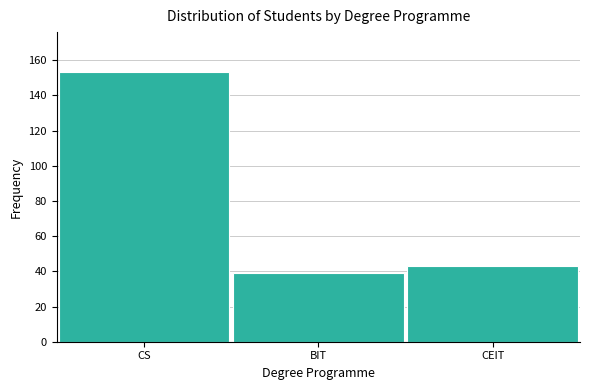

Reading left to right, transcribe all the data shown in this chart.

153	39	43